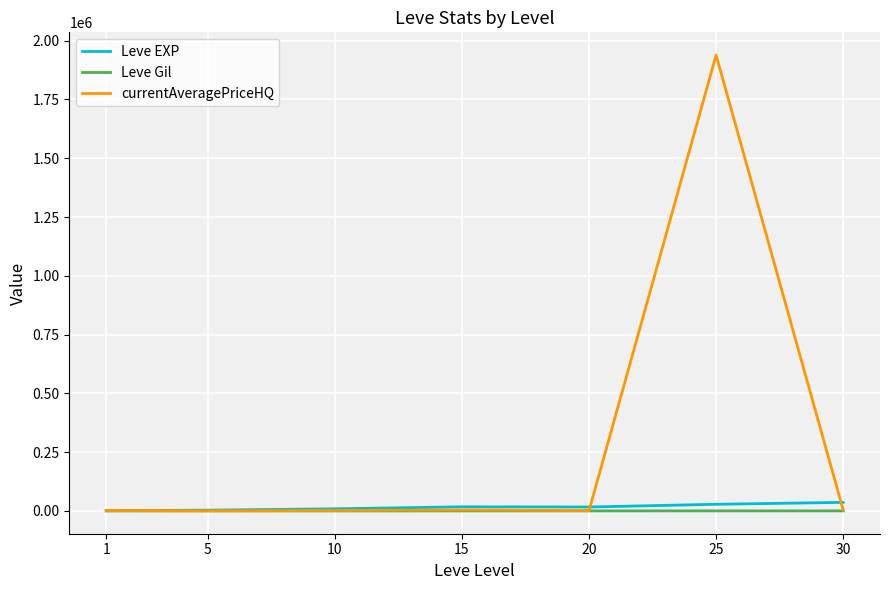

Where does the Leve EXP series first go above 16865?

15